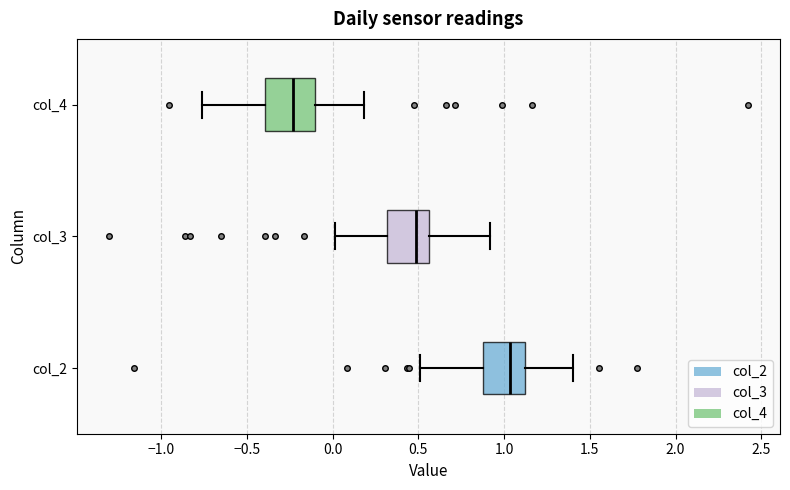

Which box's median line is the furthest to the left?

col_4